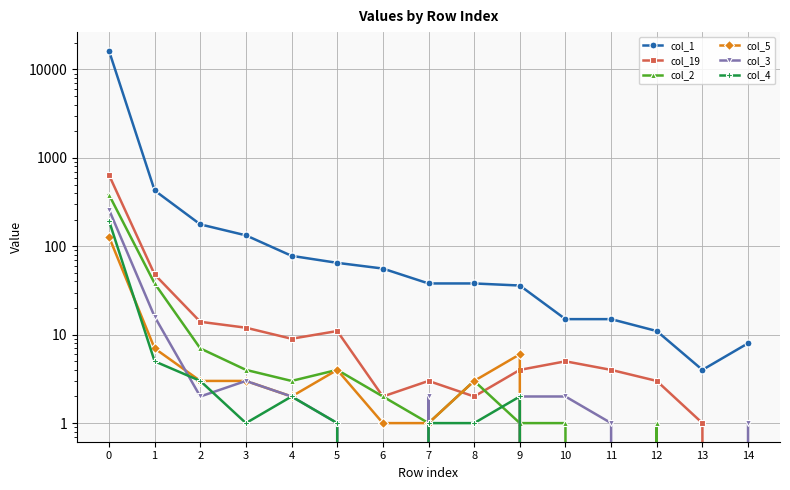

Which category has the lowest value in the col_3 series?

6